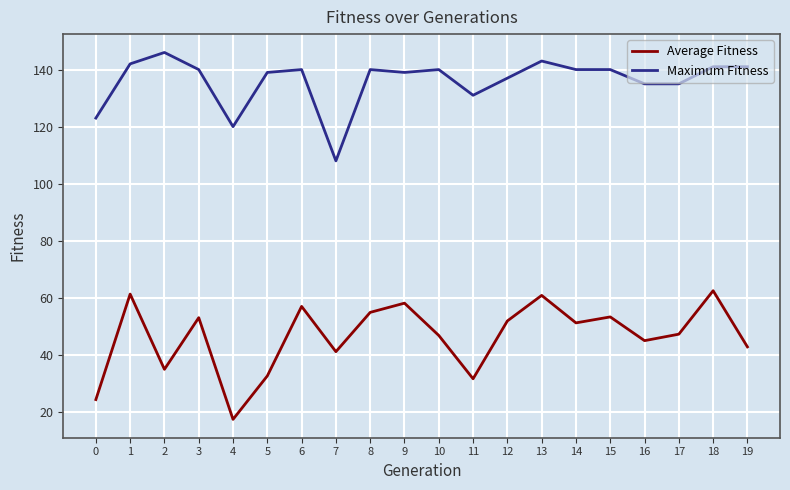

At which label does Average Fitness first exceed 51?

1